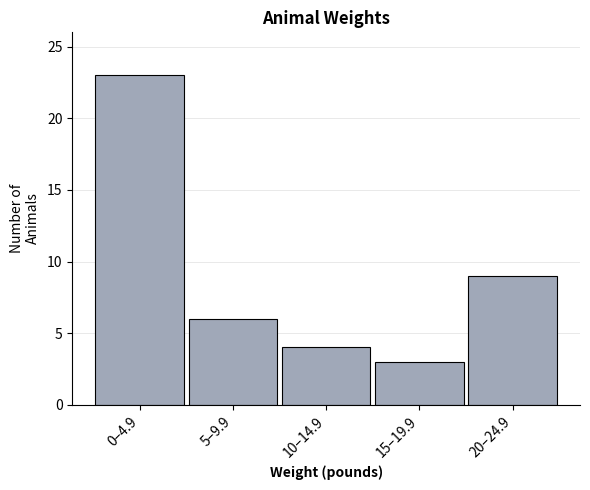

Reading left to right, extract all data points from this chart.

23	6	4	3	9